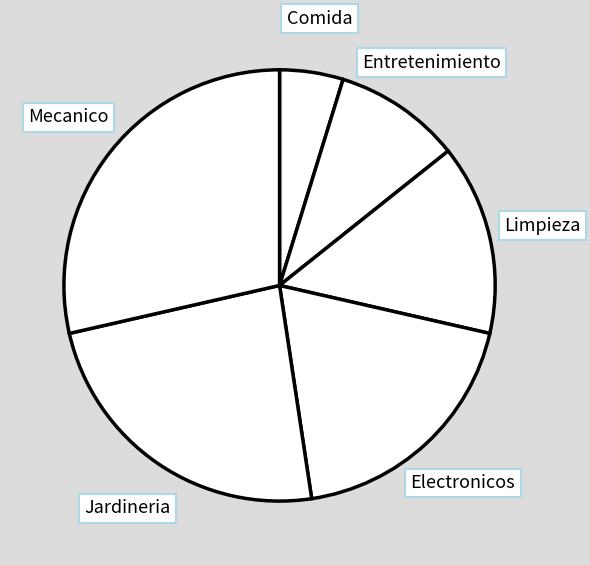

Combined, do Jardineria and Mecanico account for over 50%?

Yes